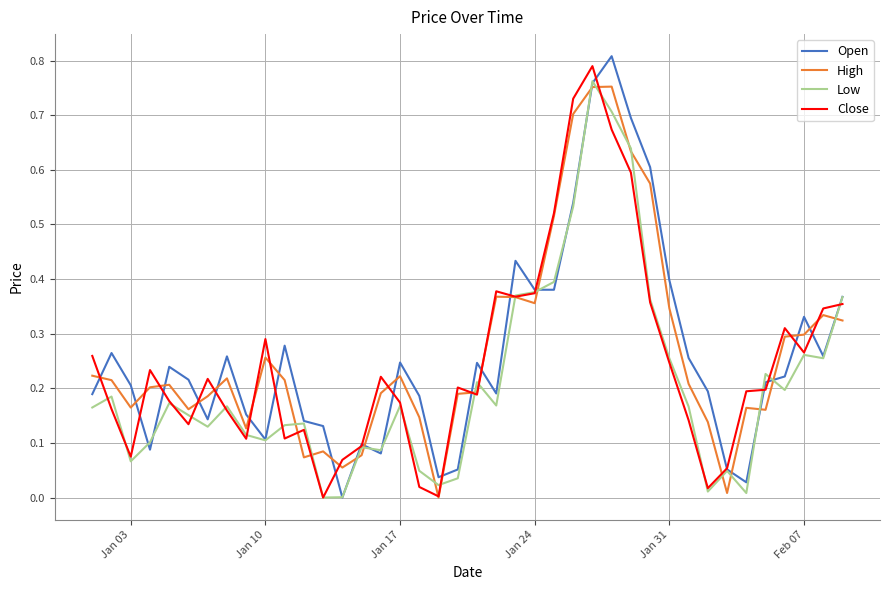

How many lines are shown in the chart?

4